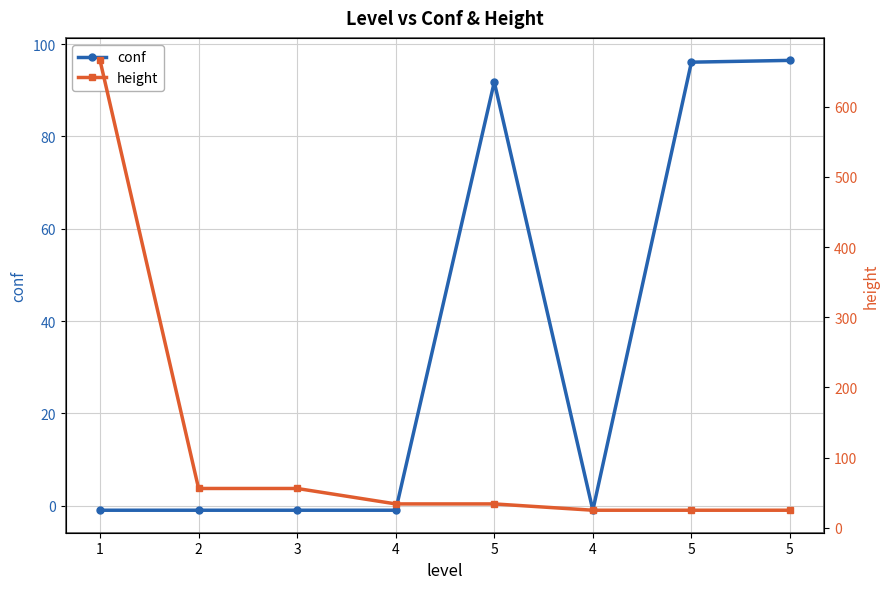

At which label is height closest to 345?

2